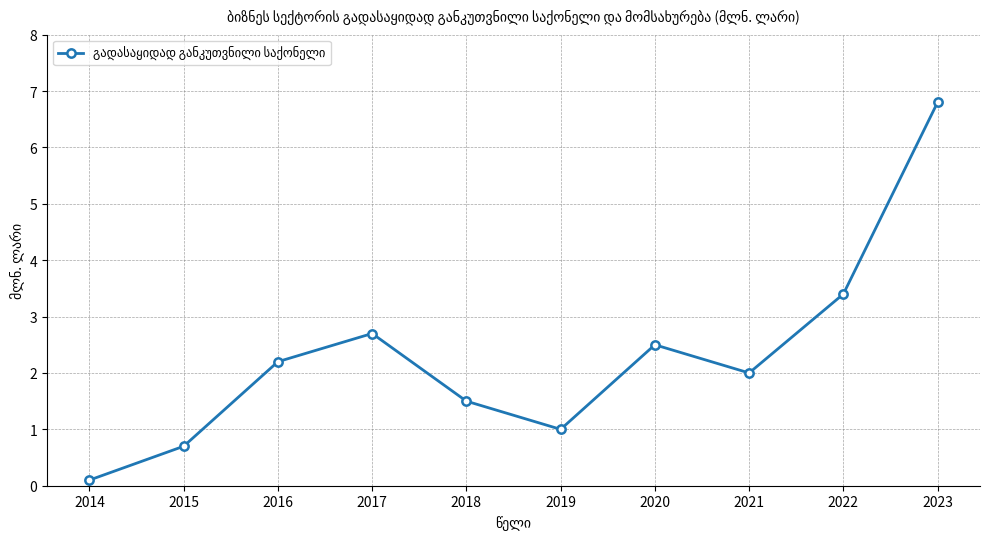

Rank the categories by value from lowest to highest.

2014, 2015, 2019, 2018, 2021, 2016, 2020, 2017, 2022, 2023